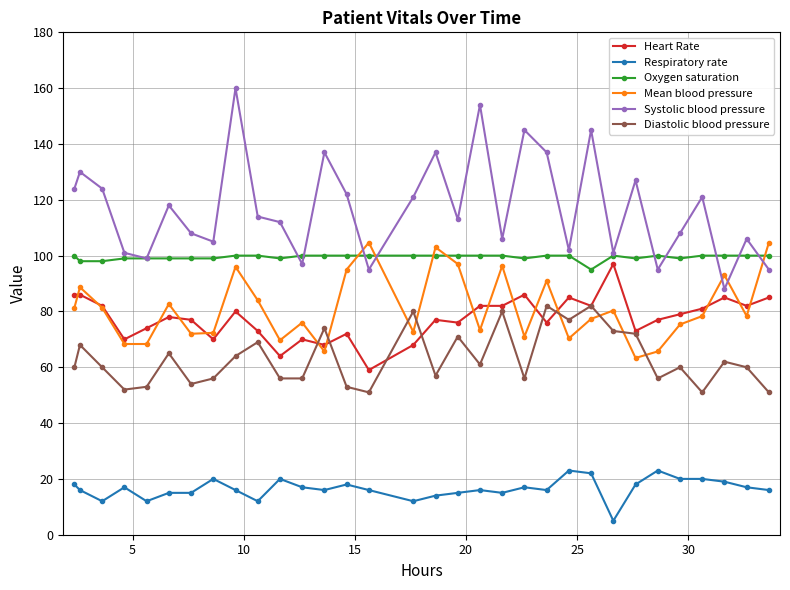

What are all the series names shown in the legend?

Heart Rate, Respiratory rate, Oxygen saturation, Mean blood pressure, Systolic blood pressure, Diastolic blood pressure